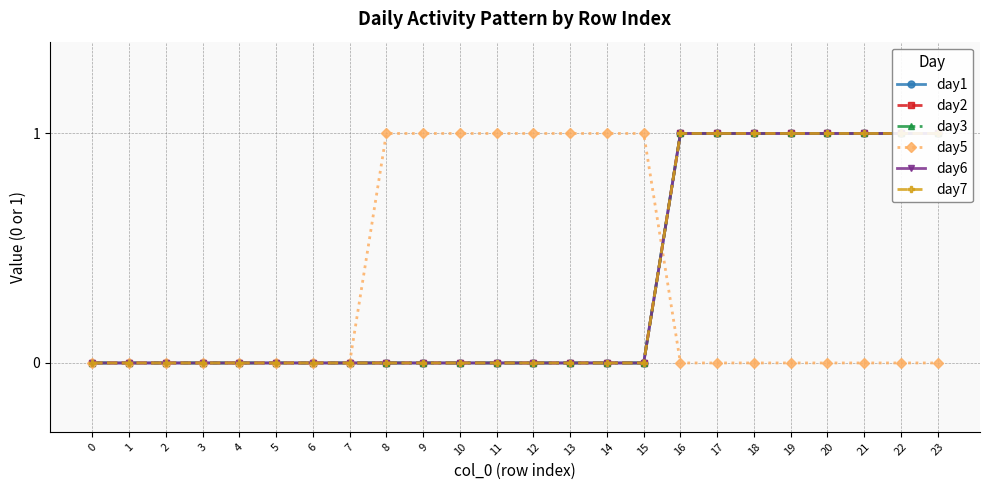

How many lines are shown in the chart?

6